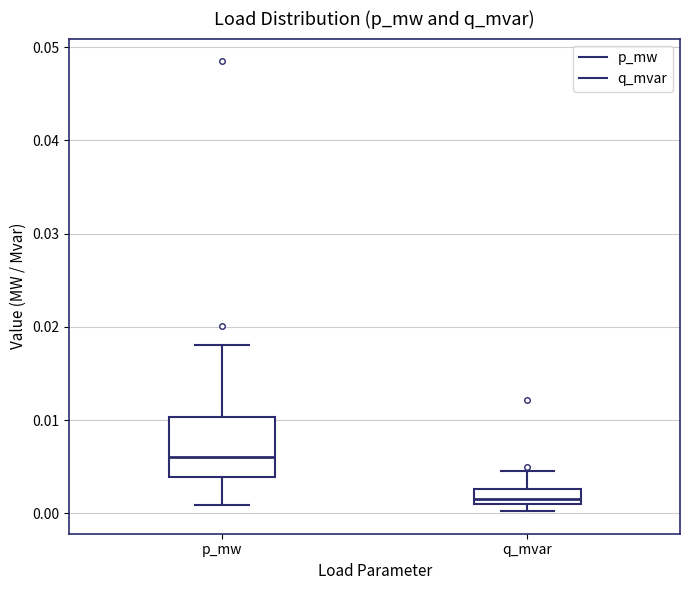

Comparing the boxes themselves (not the whiskers), which one is the tallest?

p_mw